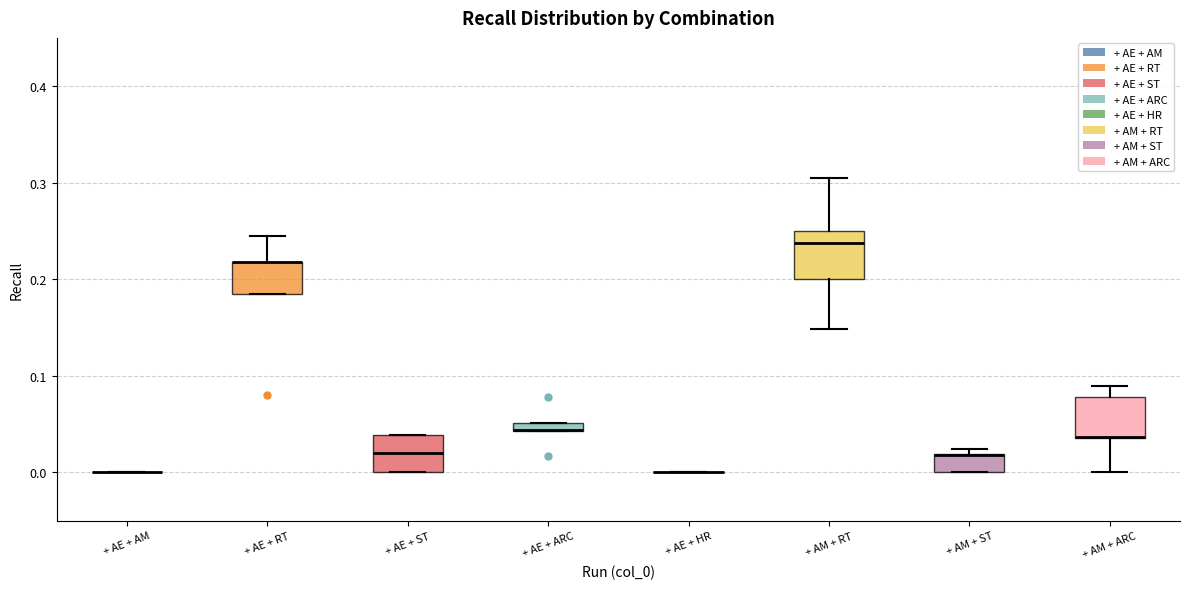

Where does the upper whisker of the box for + AM + ARC end on the y-axis? The values are not printed on the chart, so give them approximately, as read against the axis.

0.09